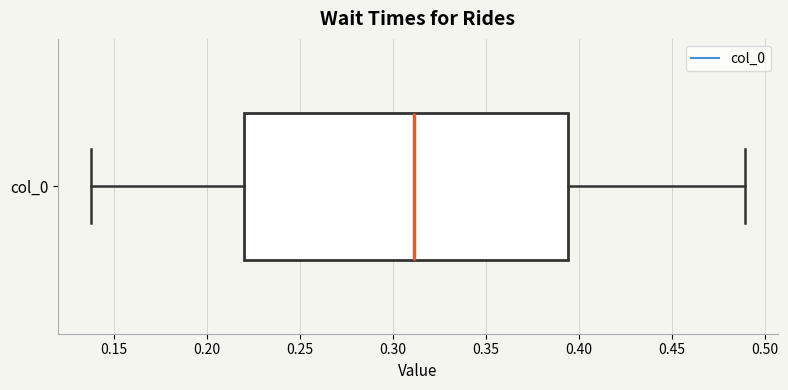

Where does the left whisker of the box for col_0 end on the x-axis? The values are not printed on the chart, so give them approximately, as read against the axis.

0.140